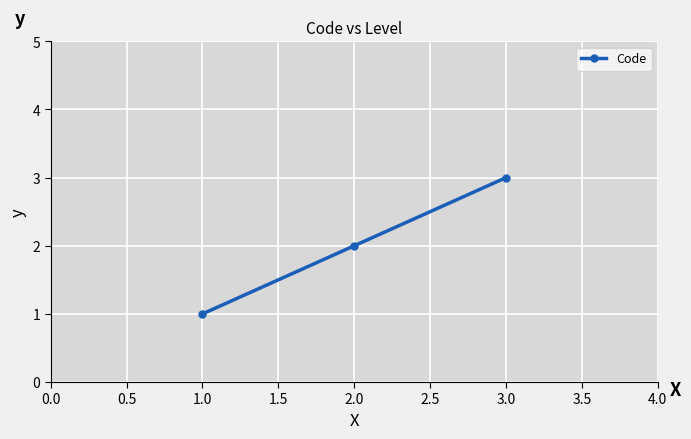

What is the difference between the maximum and minimum values?

2